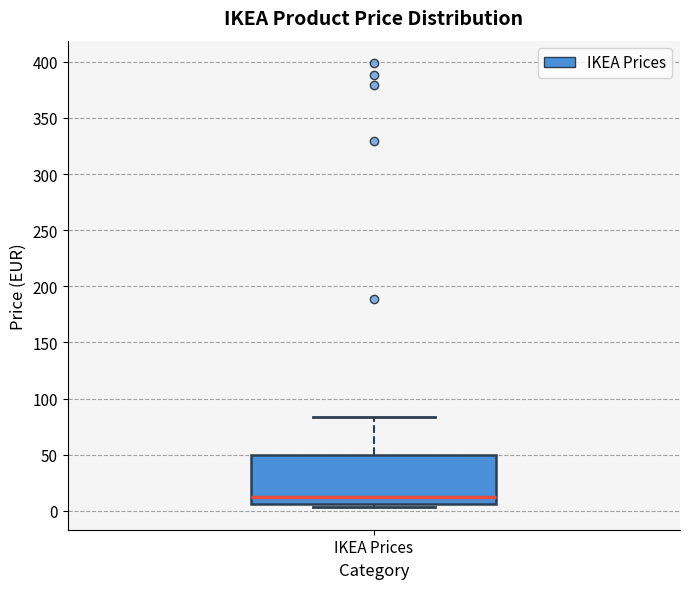

Read this box plot against the y-axis: the position of the median line, the range covered by the box, and the ends of both whiskers. The values are not printed on the chart, so give them approximately, as read against the axis.

median 10, box 5 to 50, whiskers 5 (just below the box's lower edge) to 85